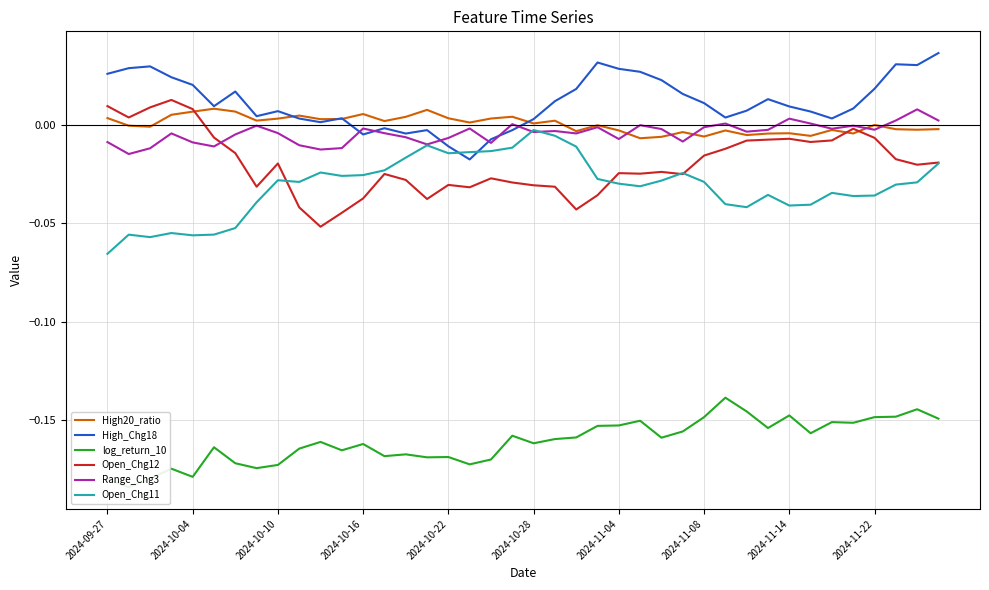

What are all the series names shown in the legend?

High20_ratio, High_Chg18, log_return_10, Open_Chg12, Range_Chg3, Open_Chg11